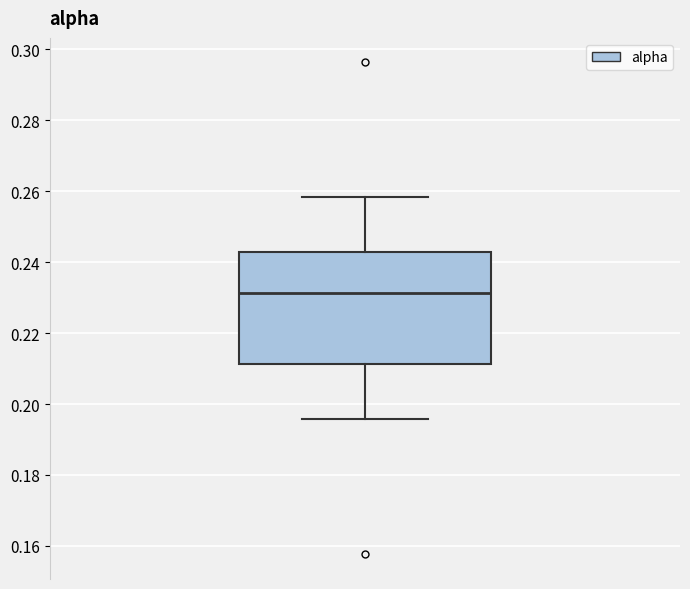

Where is the lower edge of the box on the y-axis? The values are not printed on the chart, so give them approximately, as read against the axis.

0.212